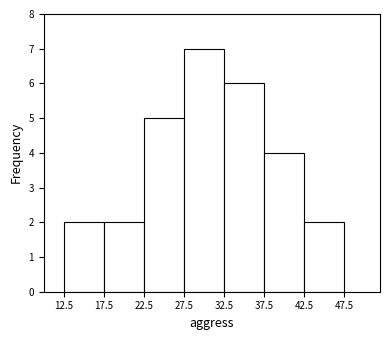

Reading left to right, list every bar in this chart as the range it spans on the x-axis followed by its height. The values are not printed on the chart, so give them approximately, as read against the axis.

12.5 to 17.5: 2
17.5 to 22.5: 2
22.5 to 27.5: 5
27.5 to 32.5: 7
32.5 to 37.5: 6
37.5 to 42.5: 4
42.5 to 47.5: 2